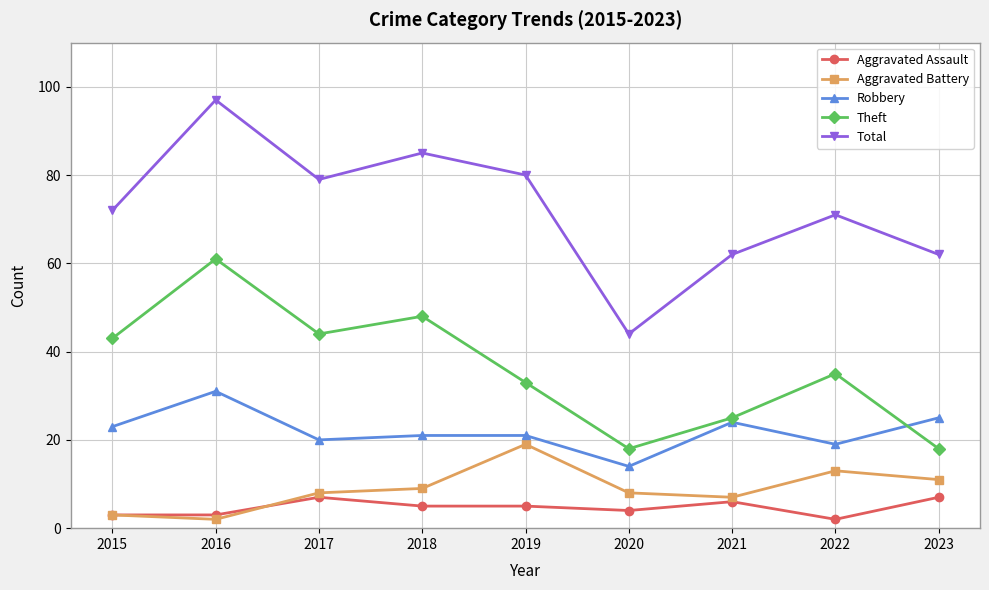

The value of Theft at 2022 is 35. True or false?

True